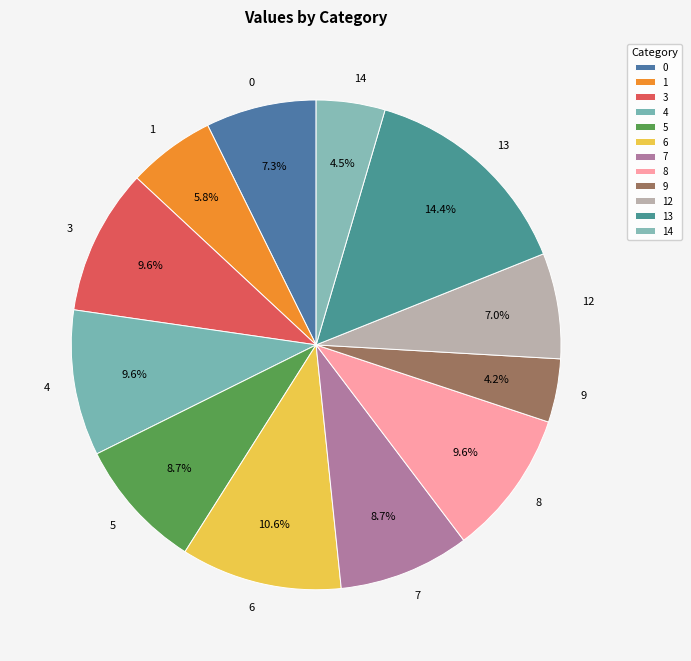

Does 12 represent more than half of the total?

No